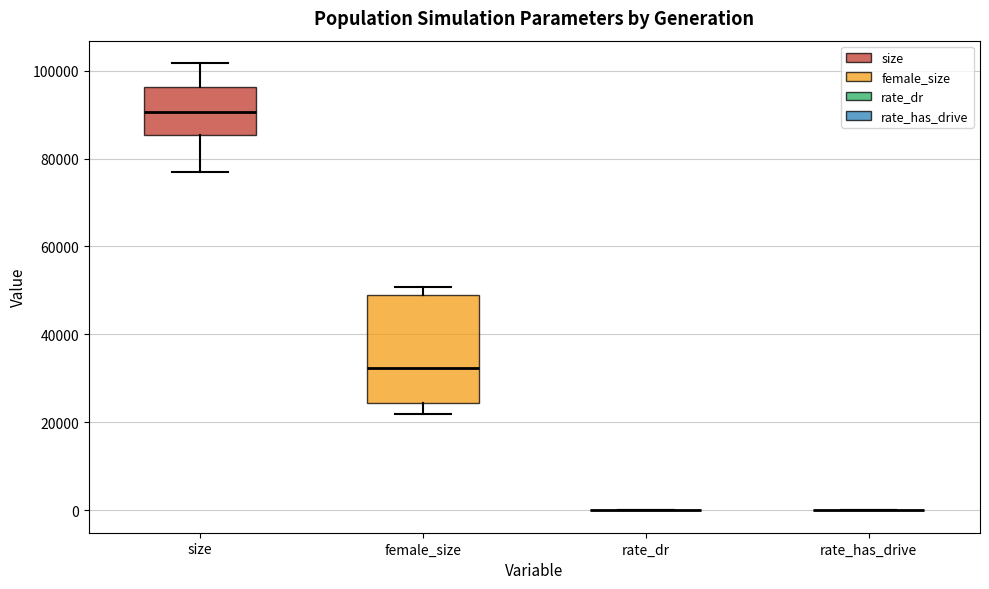

Reading left to right, read every box against the y-axis: the position of its median line, the range the box covers, and the ends of its whiskers. The values are not printed on the chart, so give them approximately, as read against the axis.

size: median 90000, box 86000 to 96000, whiskers 76000 to 102000
female_size: median 32000, box 24000 to 50000, whiskers 22000 to 50000 (just above the box's upper edge)
rate_dr: box collapsed to a line at 0, whiskers 0 to 0
rate_has_drive: box collapsed to a line at 0, whiskers 0 to 0